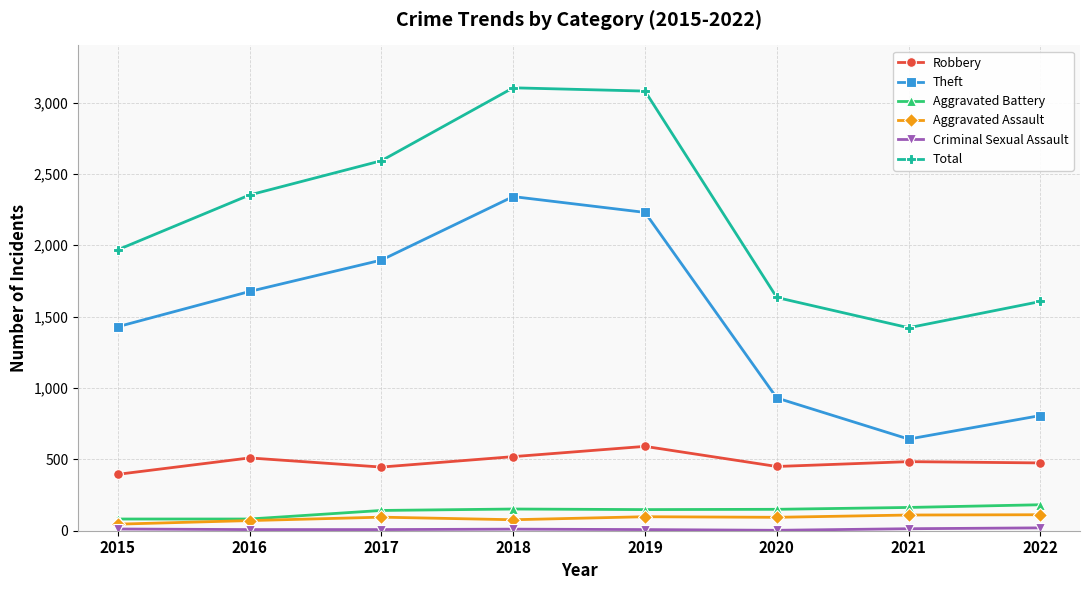

How many values in the Robbery series are below 484?

4